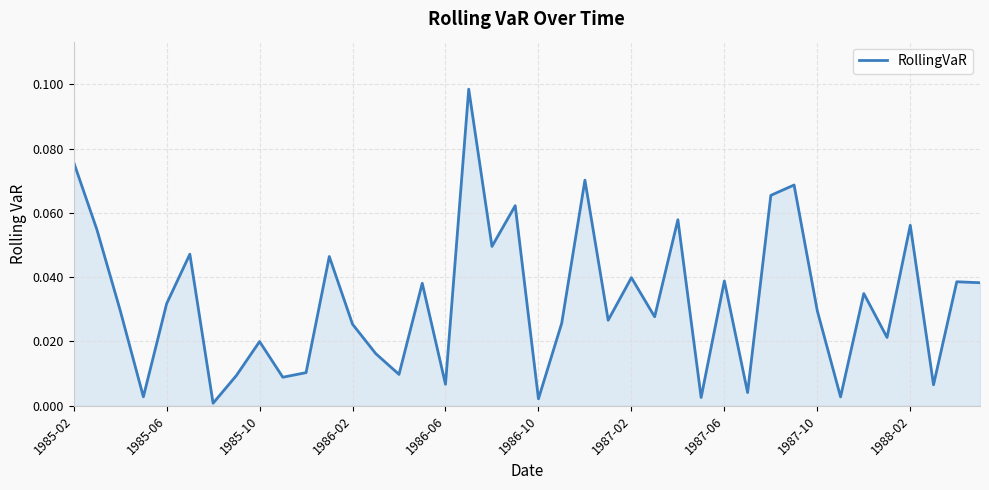

Does the chart display data point markers on the line(s)?

No